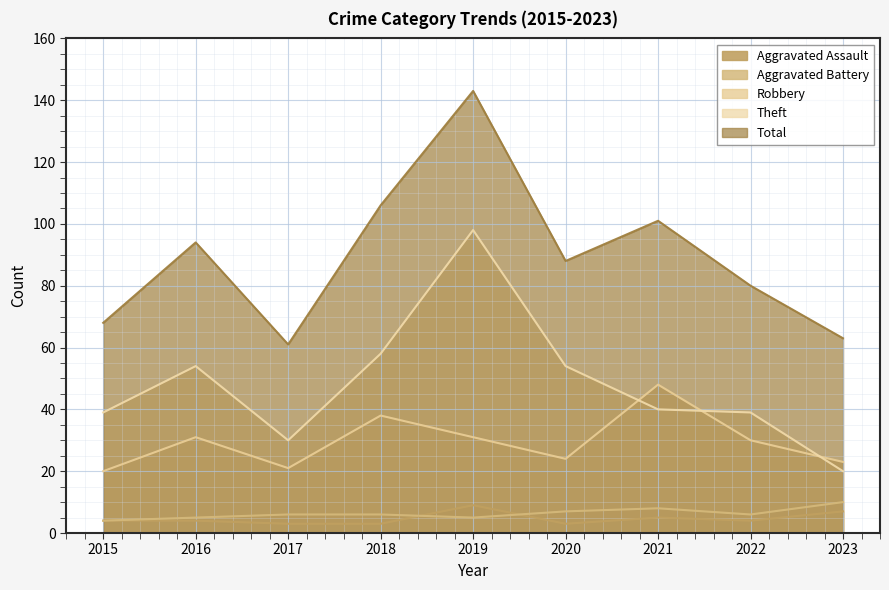

What is the sum of all Total values?

804